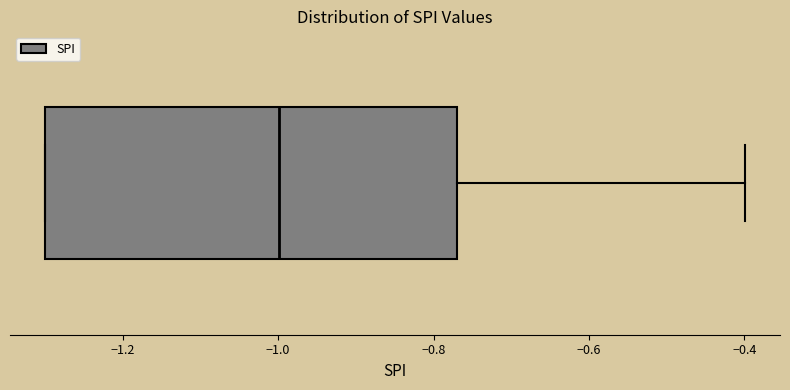

Transcribe this box plot: give where the median line is, the range the box spans, and where the two whiskers end, as read against the x-axis. The values are not printed on the chart, so give them approximately, as read against the axis.

median -1.00, box -1.30 to -0.76, whiskers -1.30 to -0.40